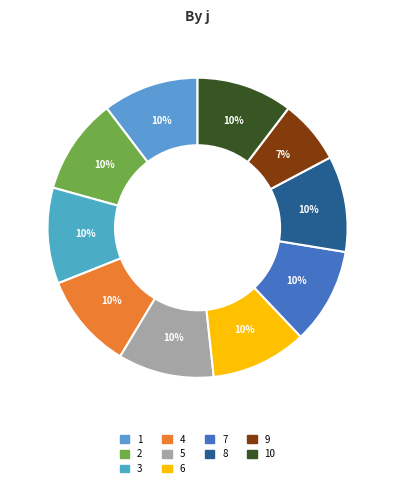

Does 7 account for over 50% of the chart?

No